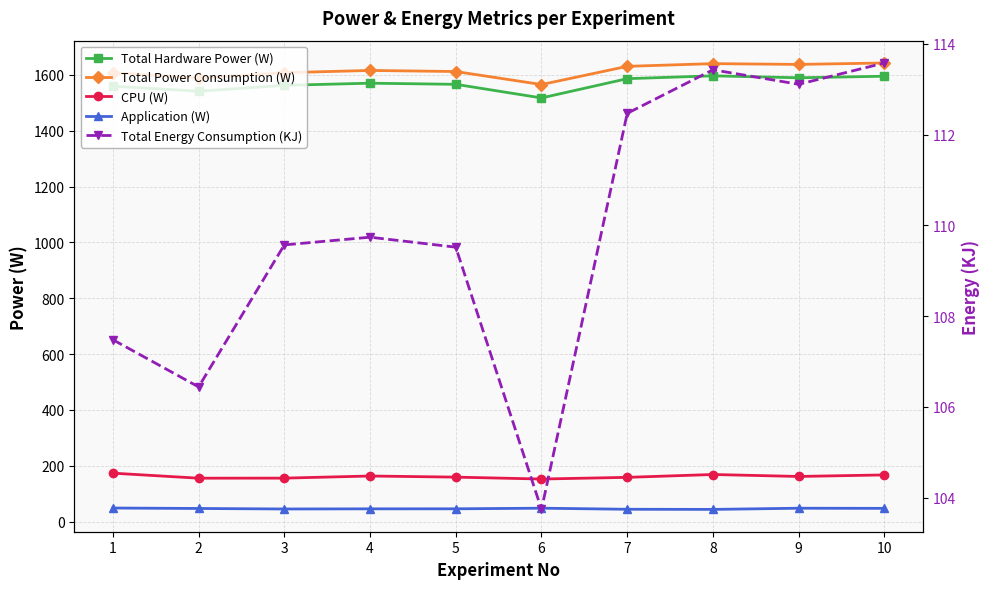

The value of Application (W) at 7 is 44.2. True or false?

True